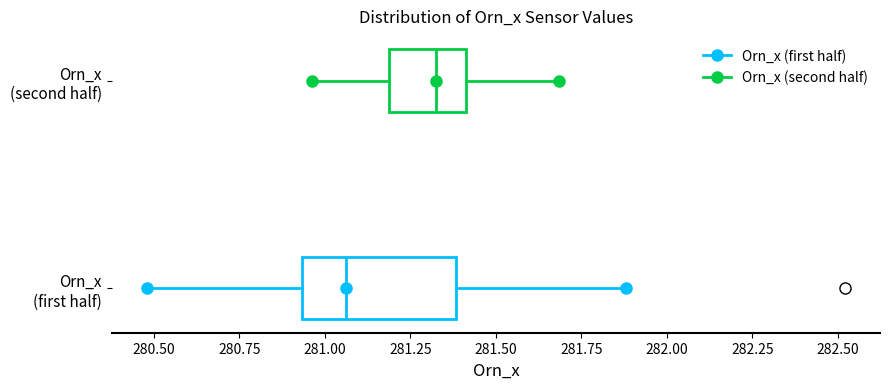

Which box has the furthest to the right median line?

Orn_x (second half)